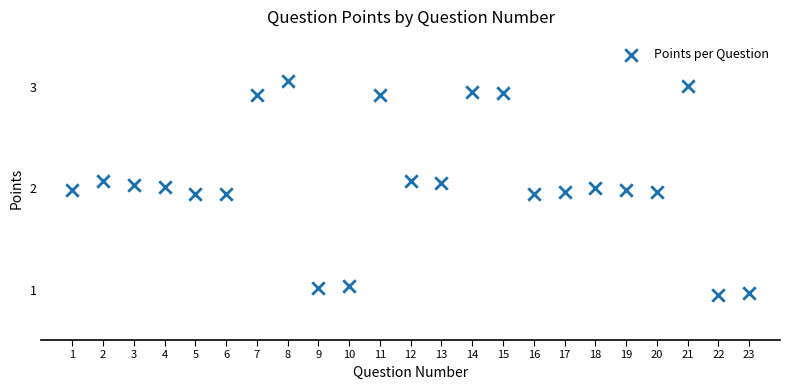

What is the range of X values (max minus min)?

22.0